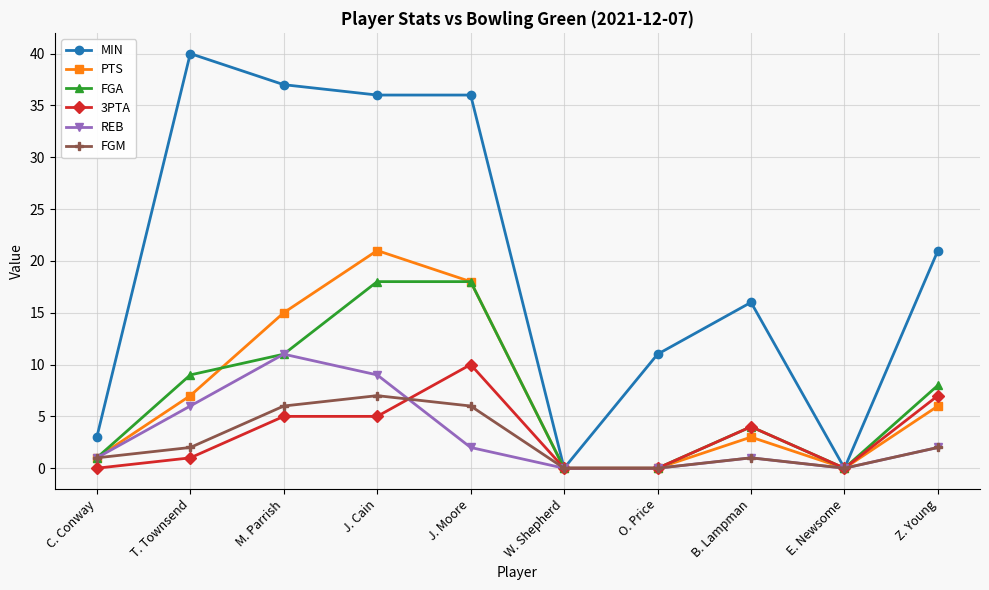

True or false: REB has more than 0 interior local peaks.

True